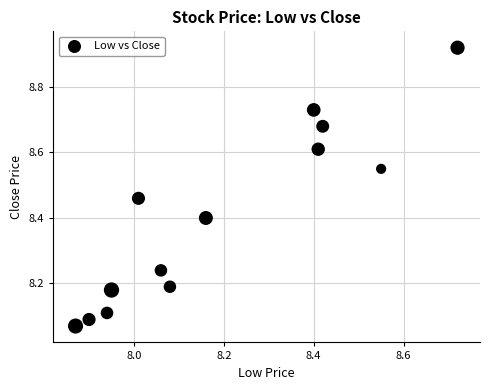

What is the range of X values (max minus min)?

0.9